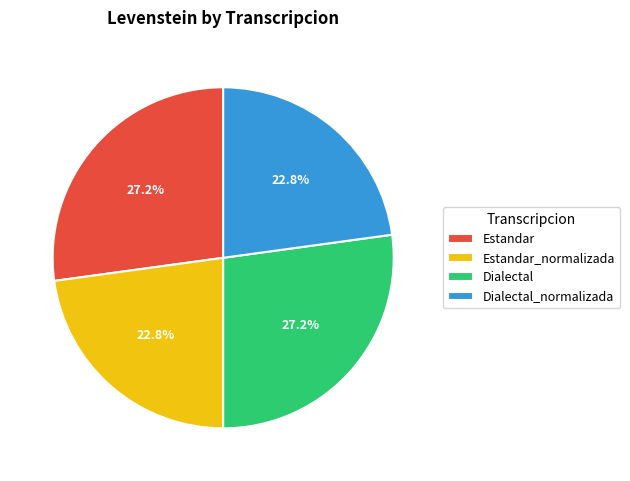

What percentage do Dialectal and Dialectal_normalizada together represent?

50.0%